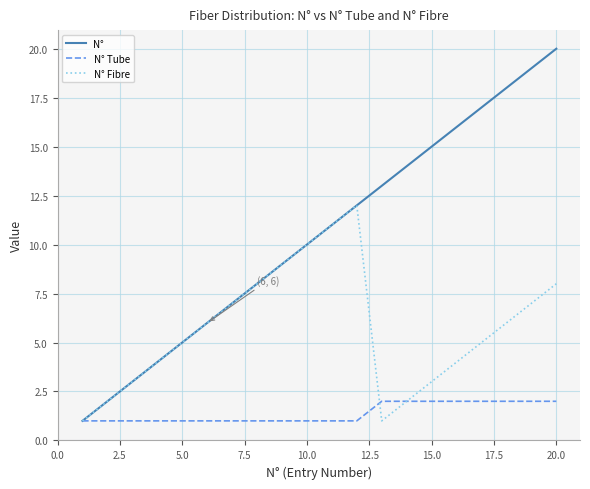

Rank the series by their maximum value, from lowest to highest.

N° Tube, N° Fibre, N°